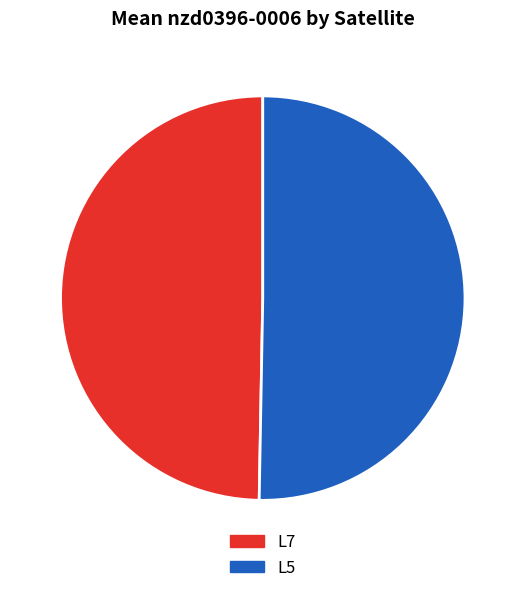

Approximately how many times larger is the value at L5 compared to L7?

1.0